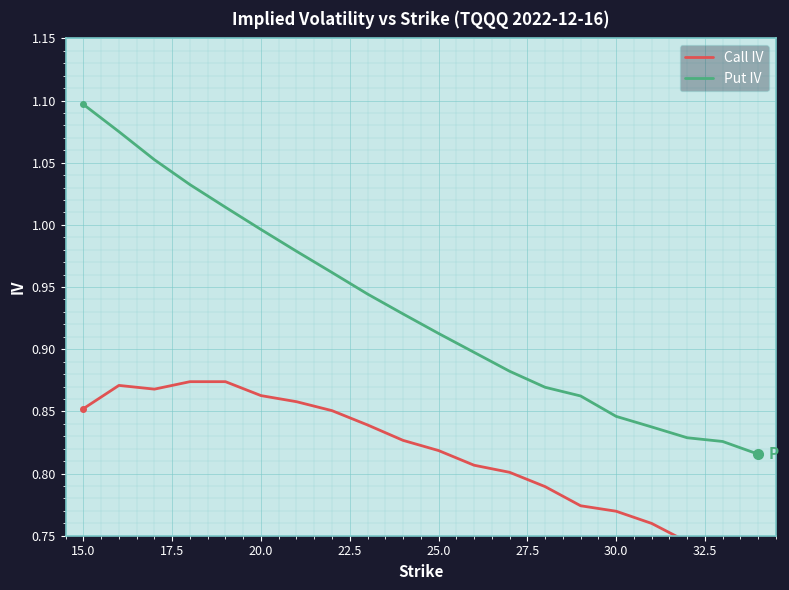

Which category has the highest value in the Put IV series?

15.0